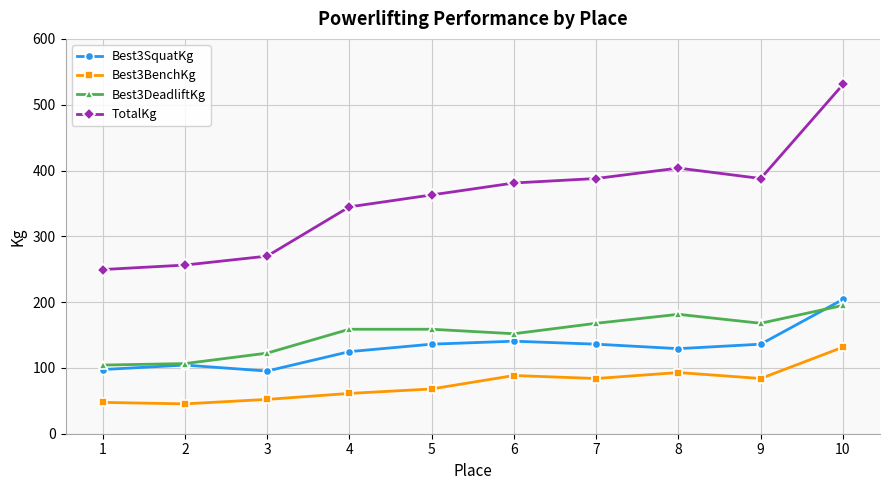

How many lines are shown in the chart?

4